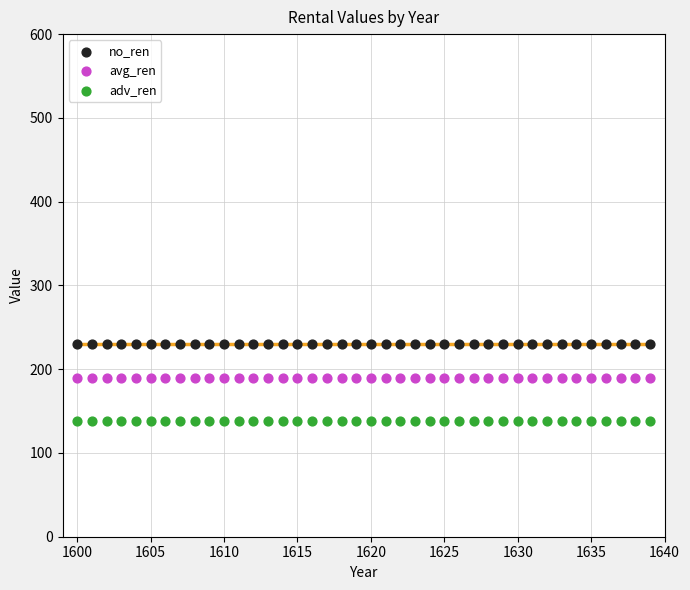

Which series reaches the maximum Y coordinate?

no_ren